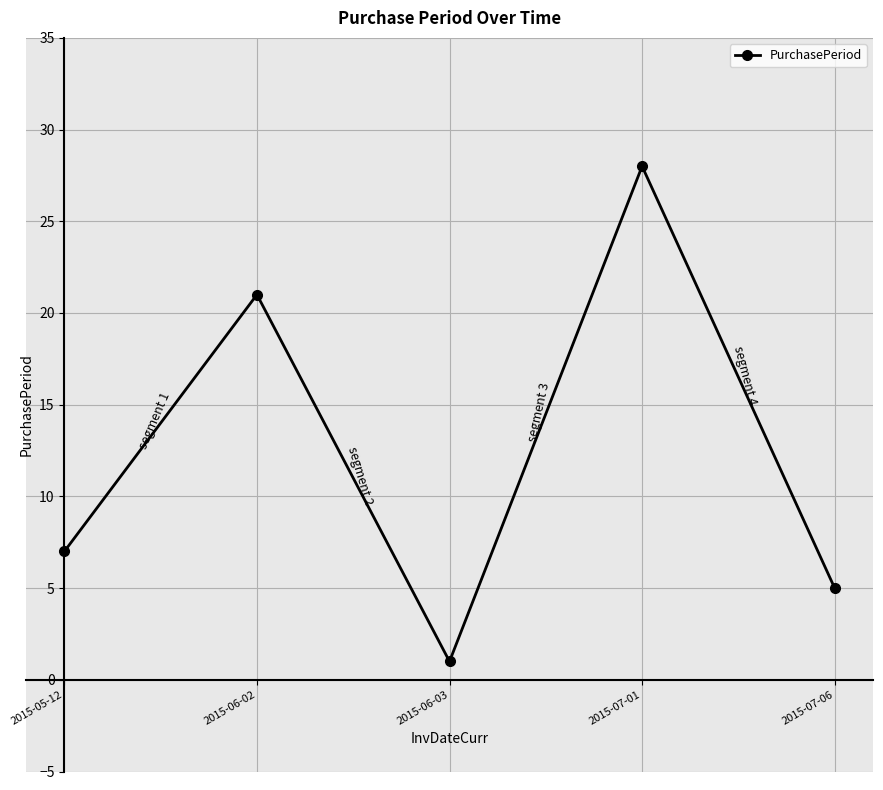

What is the minimum value shown in the chart?

1